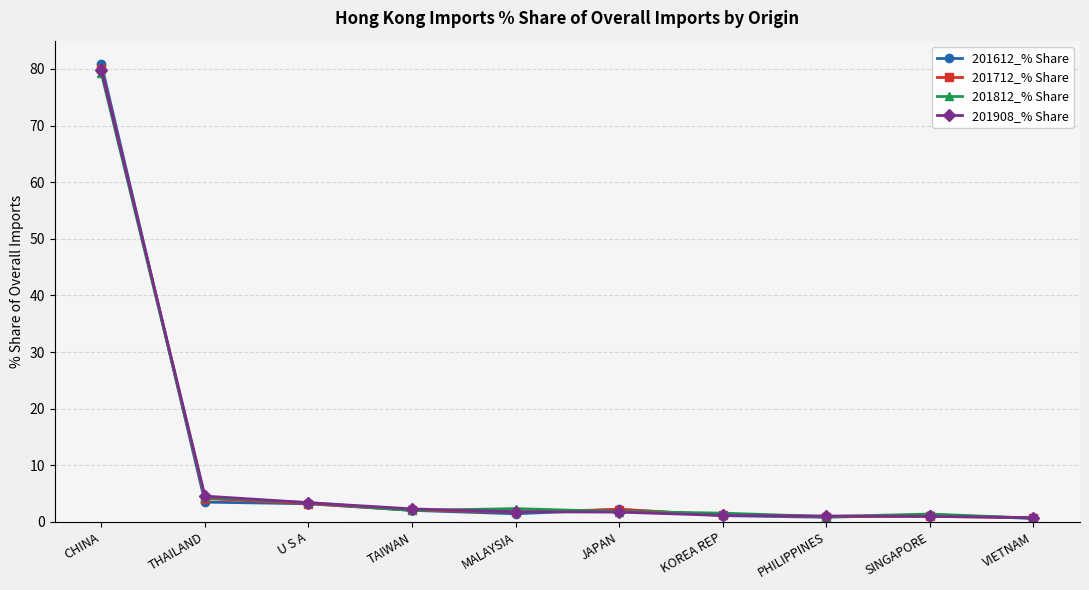

Where does the 201908_% Share series first go above 1?

CHINA